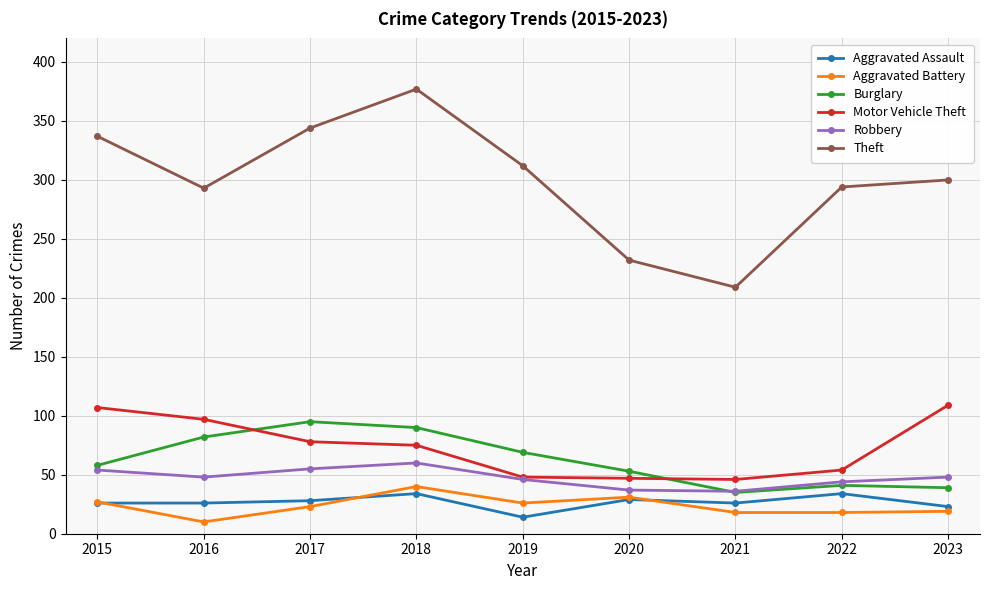

Read the Robbery value at 2021.

36